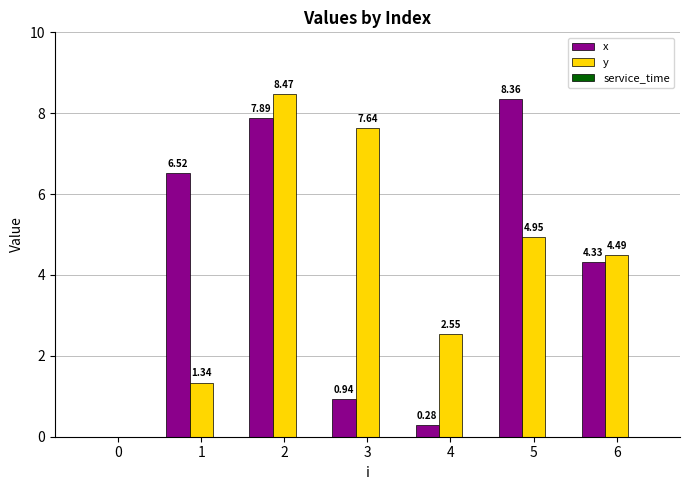

What is the average value of the y series?

4.2